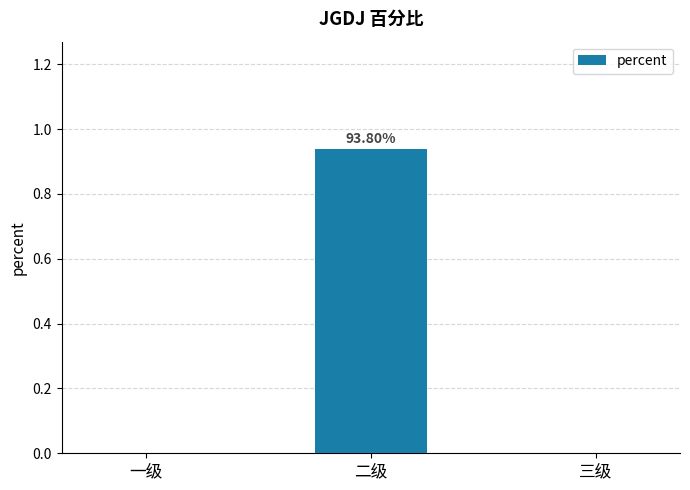

Count the number of data series in this chart.

1